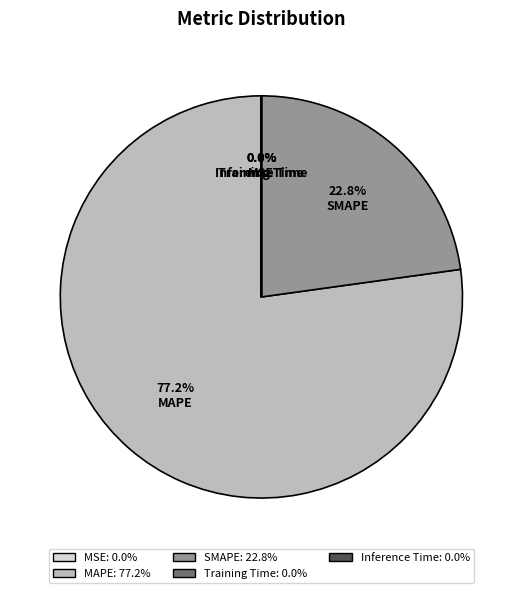

How much of the chart is everything except MAPE?

22.8%